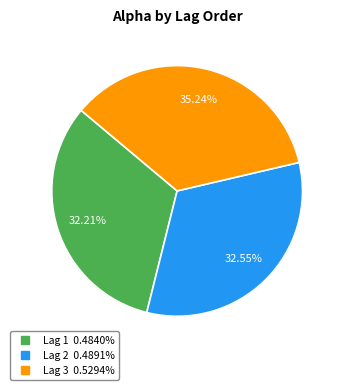

Does Lag 1 account for over 50% of the chart?

No